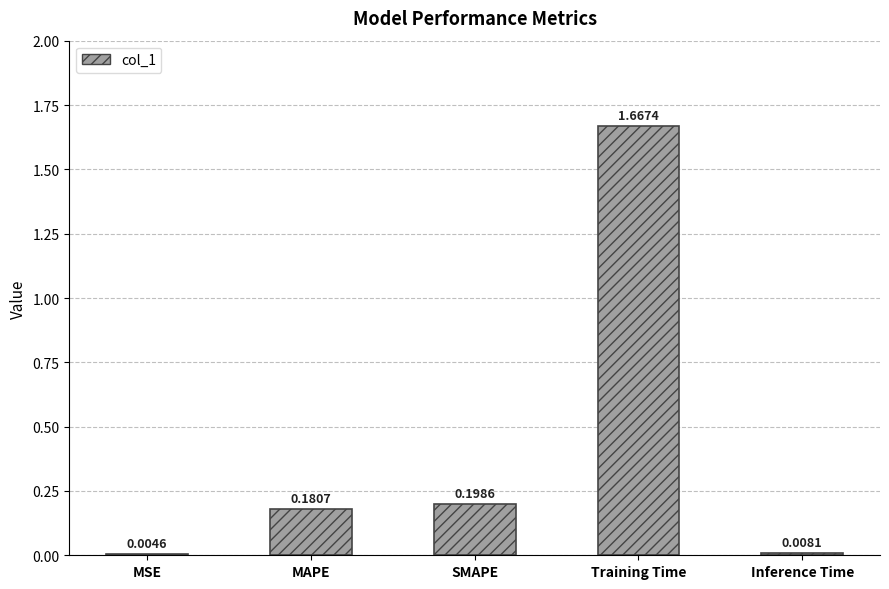

What is the sum of the values at SMAPE and Training Time?

1.9